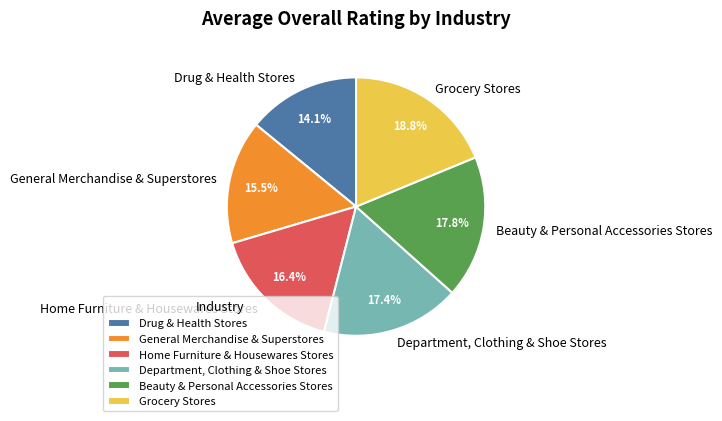

Count the number of slices in the pie.

6